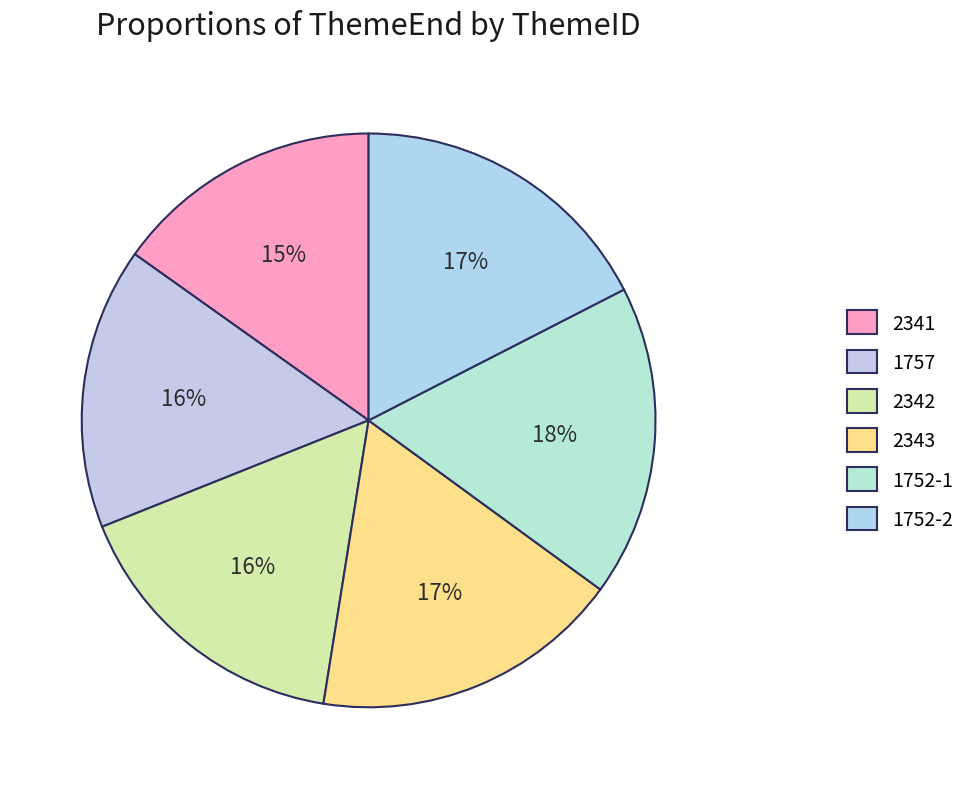

What percentage is the 1757 slice, to the nearest percent?

16%